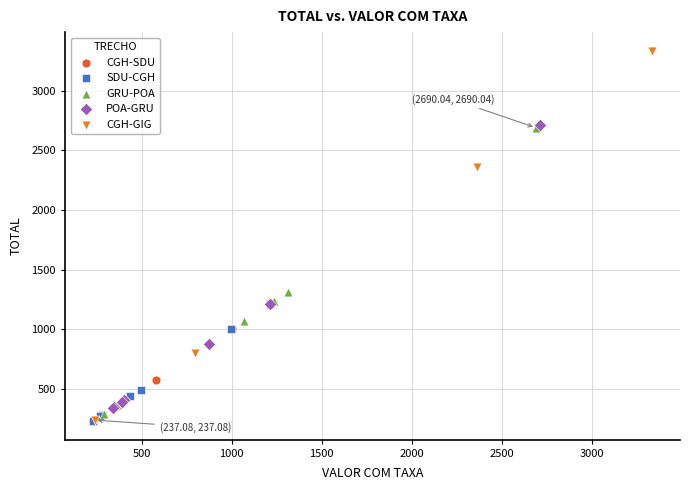

Which series has the widest spread of Y values?

CGH-GIG